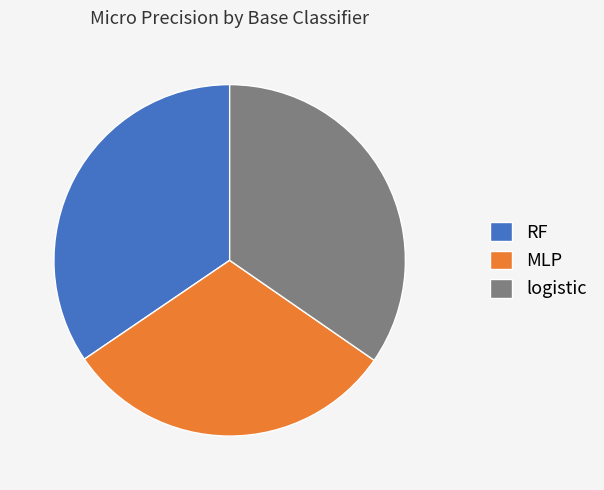

The MLP slice represents 31% of the pie. True or false?

True